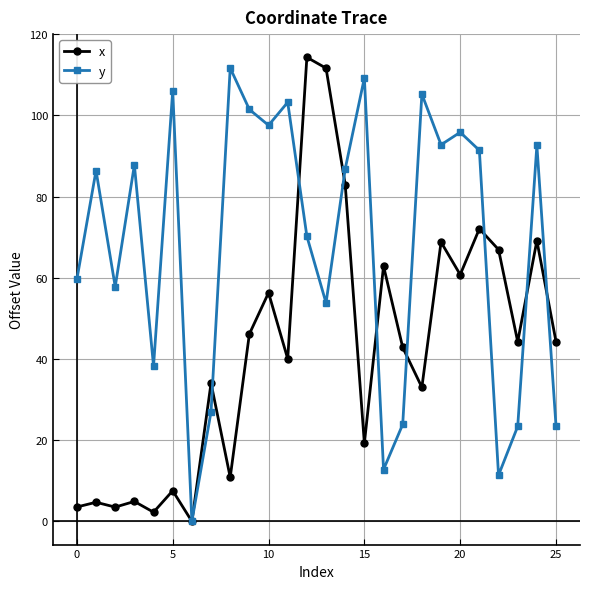

List the series in order of their peak value, lowest first.

y, x